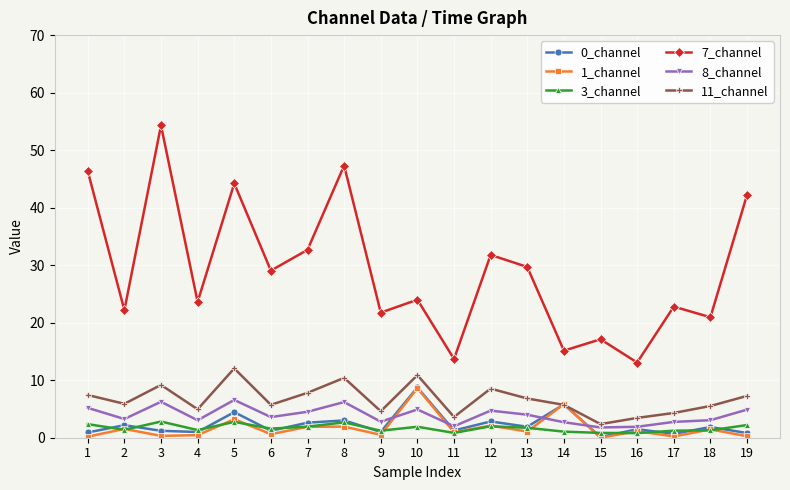

At which category does 0_channel reach its first local peak?

2